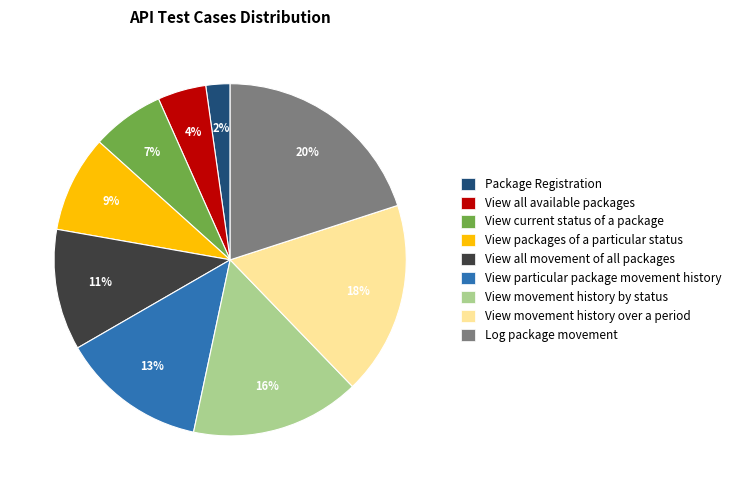

Is the sum of View particular package movement history and View current status of a package greater than half?

No